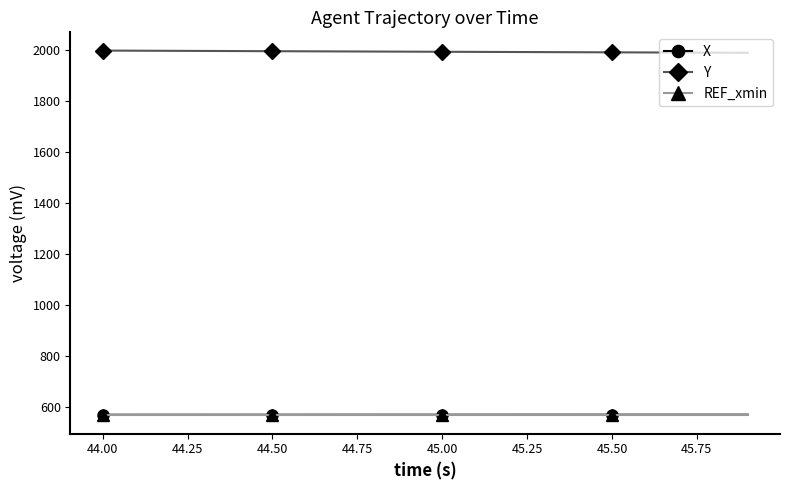

Which series has the largest total across all categories?

Y